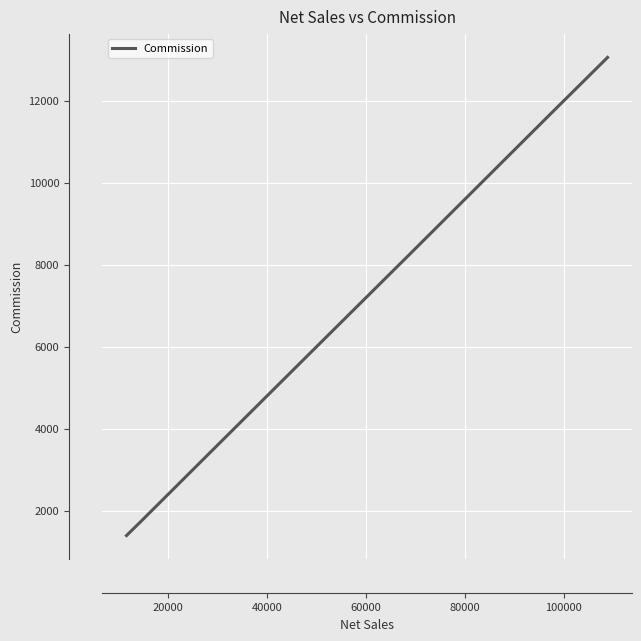

What is the minimum value shown in the chart?

1395.0